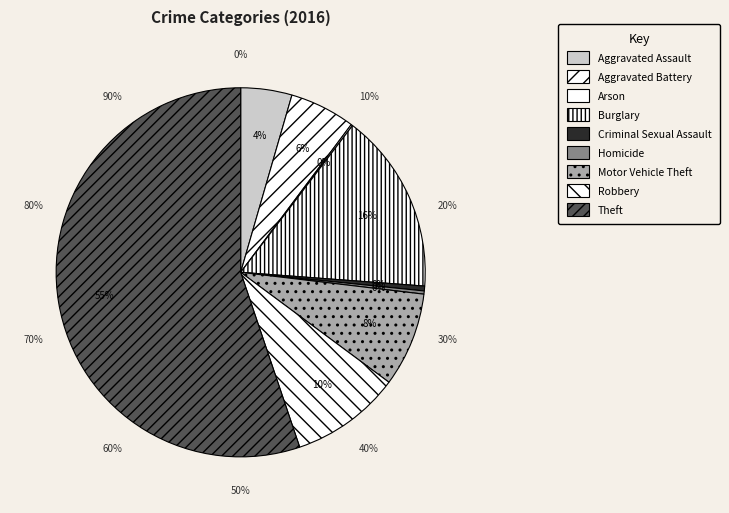

To the nearest percent, what is the difference between the largest and smallest slice percentages?

55%